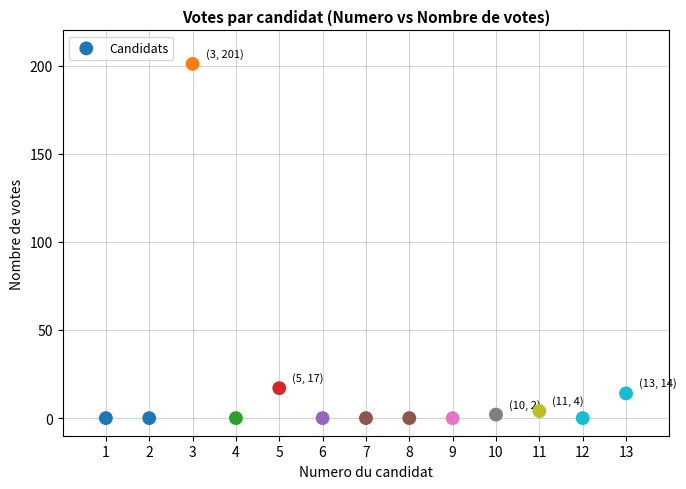

What is the range of X values (max minus min)?

12